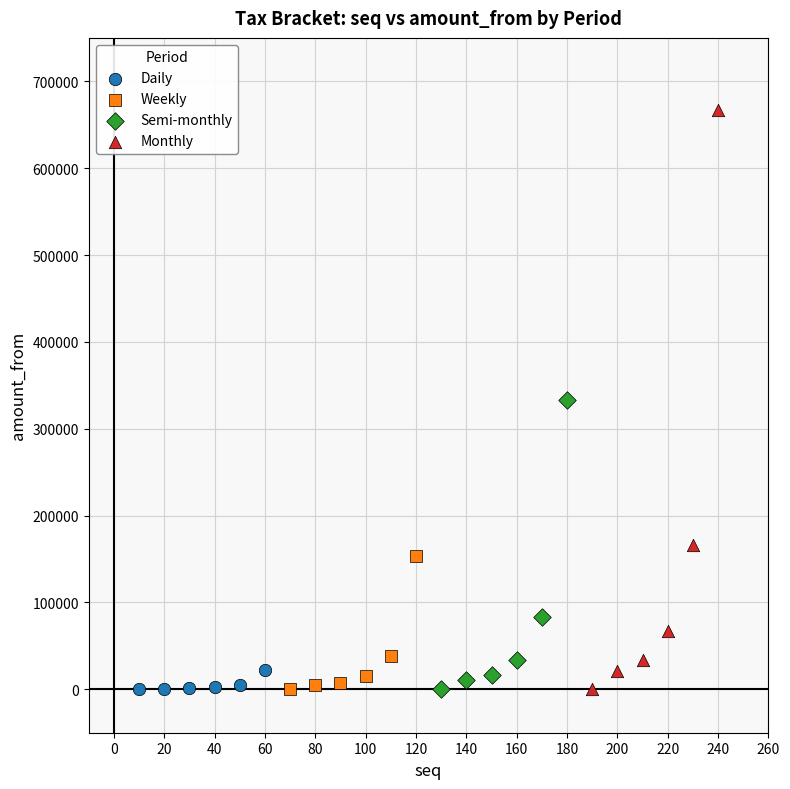

What are all the series names shown in the legend?

Daily, Weekly, Semi-monthly, Monthly